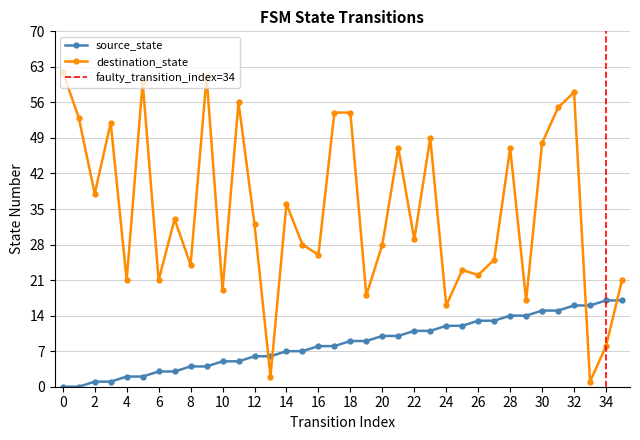

What is the sum of the source_state values at 20 and 21?

20